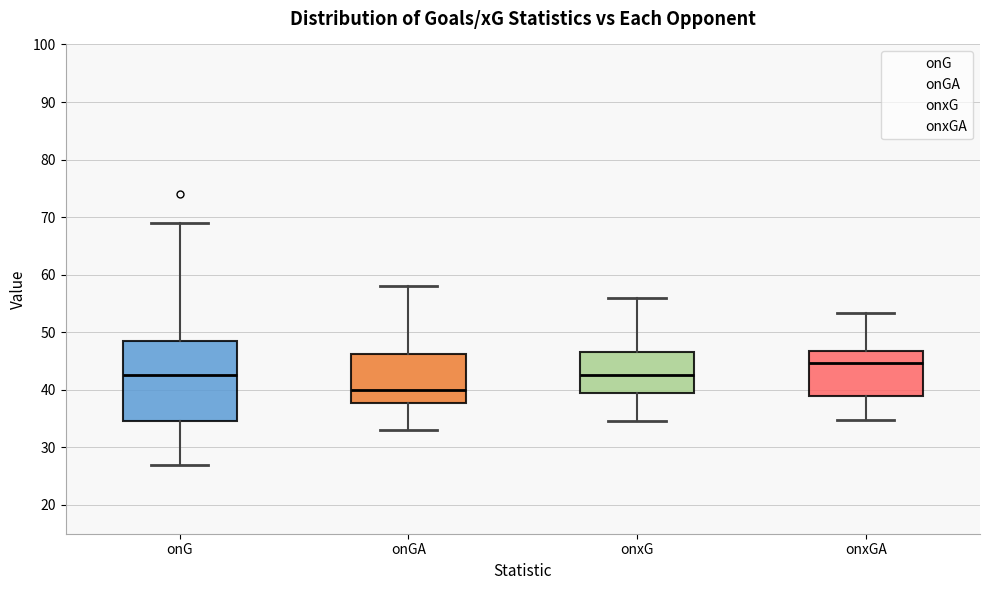

Reading left to right, read every box against the y-axis: the position of its median line, the range the box covers, and the ends of its whiskers. The values are not printed on the chart, so give them approximately, as read against the axis.

onG: median 43, box 35 to 49, whiskers 27 to 69
onGA: median 40, box 38 to 46, whiskers 33 to 58
onxG: median 43, box 39 to 47, whiskers 35 to 56
onxGA: median 45, box 39 to 47, whiskers 35 to 53